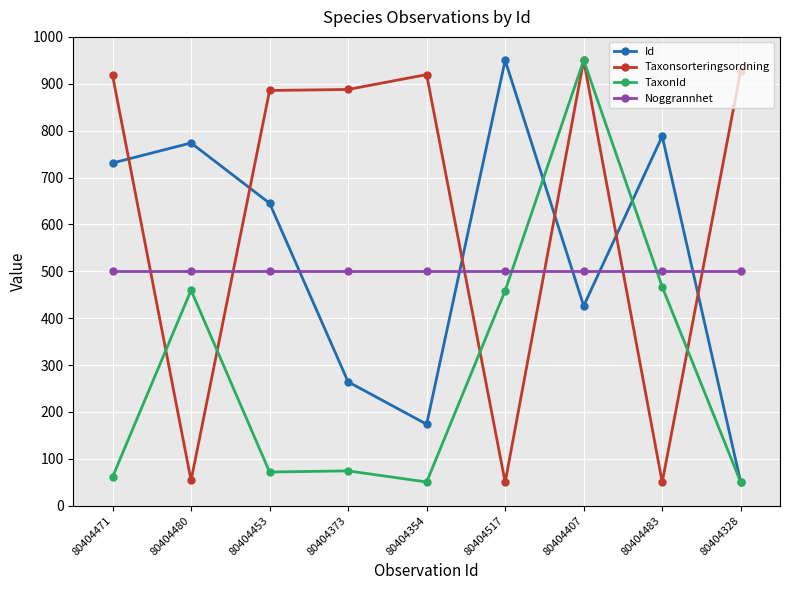

What is the total value across all series at 80404407?

2826.2